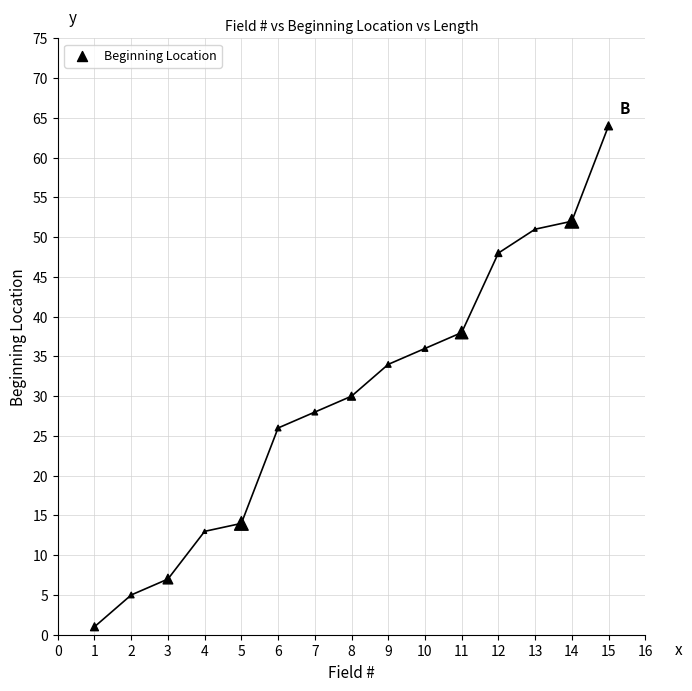

What is the range of X values (max minus min)?

14